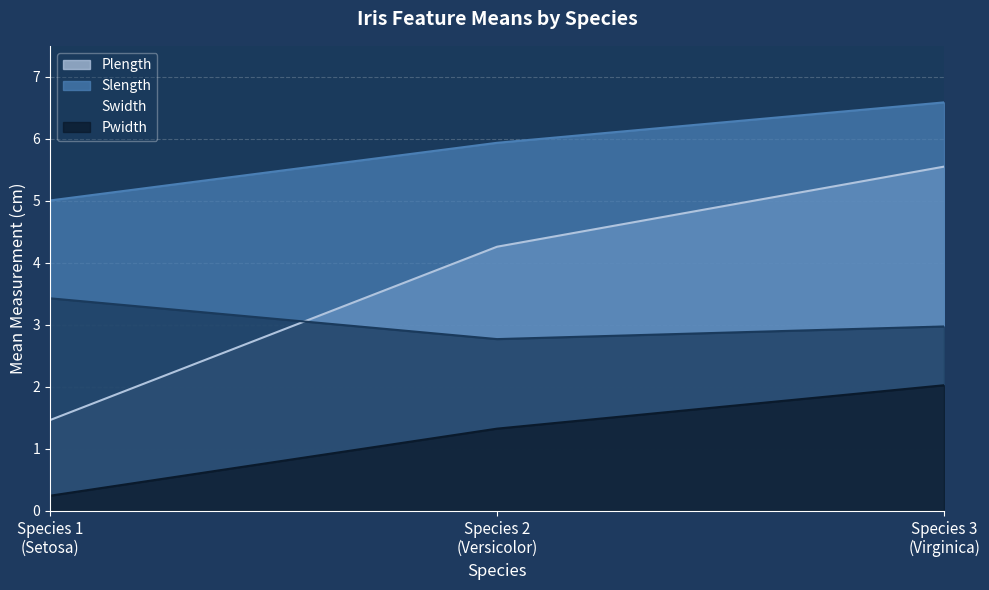

What is the difference between the maximum and minimum values in the Plength series?

4.1